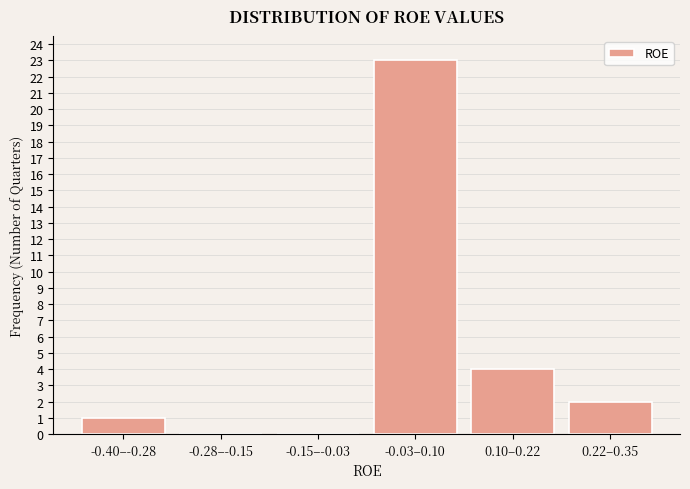

Reading left to right, transcribe all the data shown in this chart.

-0.40–-0.28=1	-0.28–-0.15=0	-0.15–-0.03=0	-0.03–0.10=23	0.10–0.22=4	0.22–0.35=2